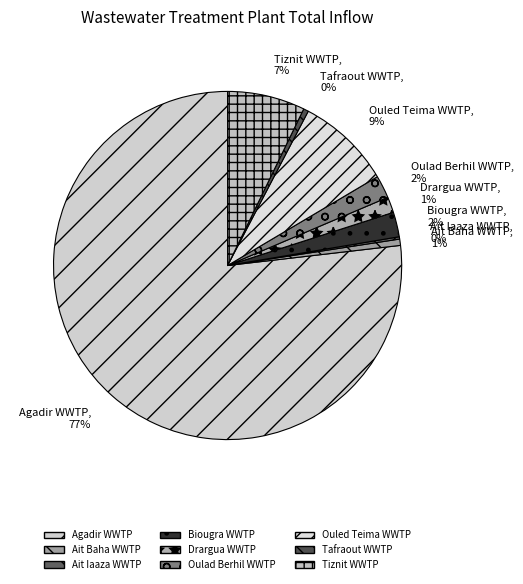

Is it true that Biougra WWTP is 2% of the pie?

True